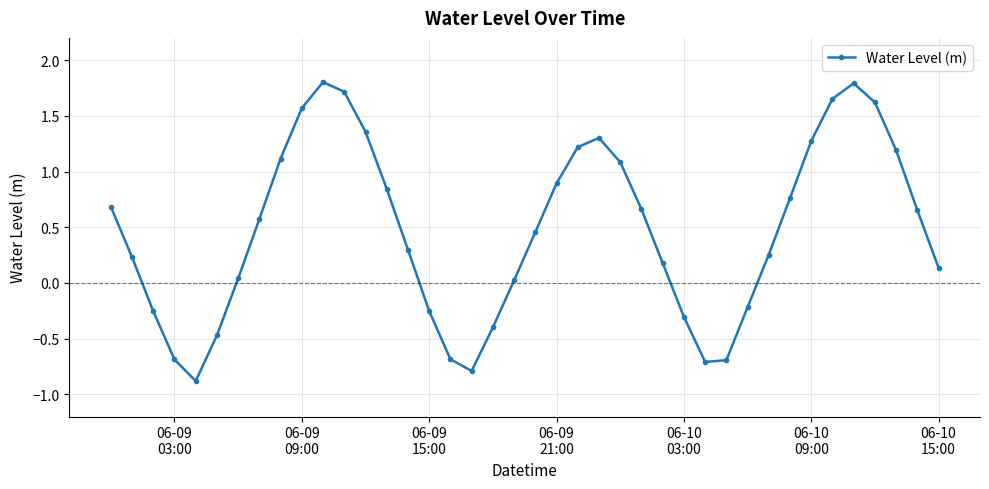

How many points are lower than both their immediate neighbors (excluding endpoints)?

3